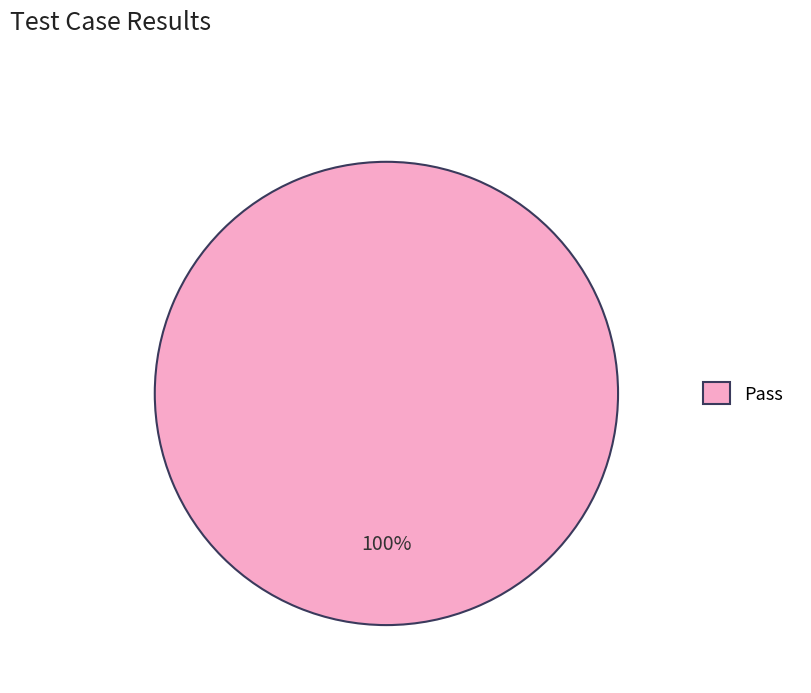

Is there any slice that represents more than half of the pie?

Yes